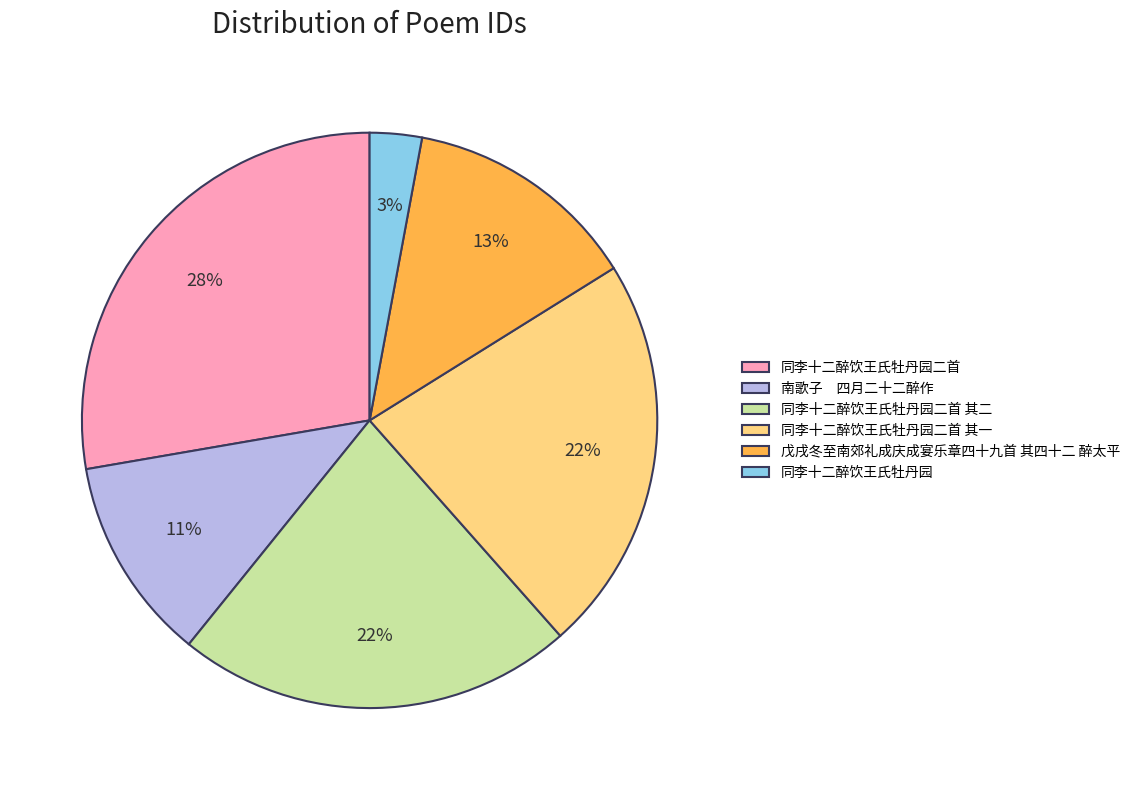

Is it true that 同李十二醉饮王氏牡丹园 is 3% of the pie?

True